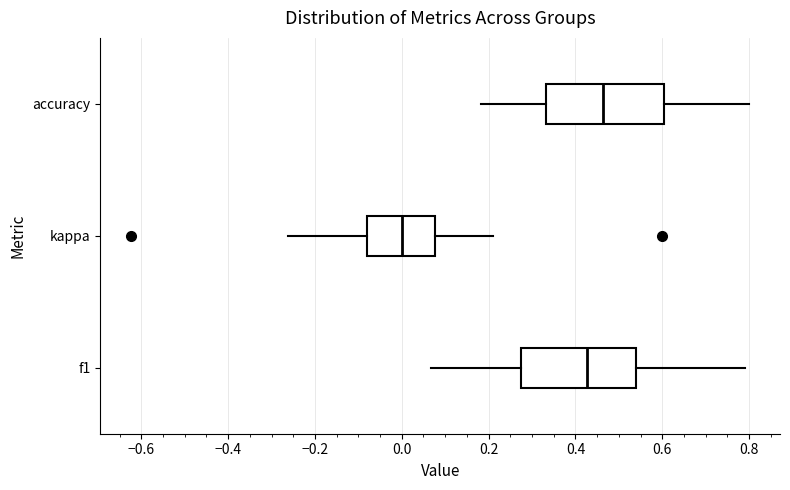

Where is the left edge of the box for f1 on the x-axis? The values are not printed on the chart, so give them approximately, as read against the axis.

0.28